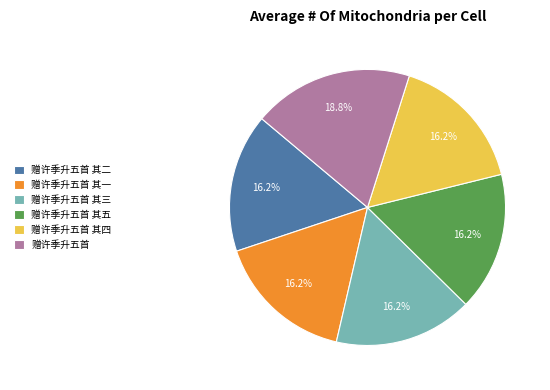

The 赠许季升五首 其三 slice represents 26% of the pie. True or false?

False